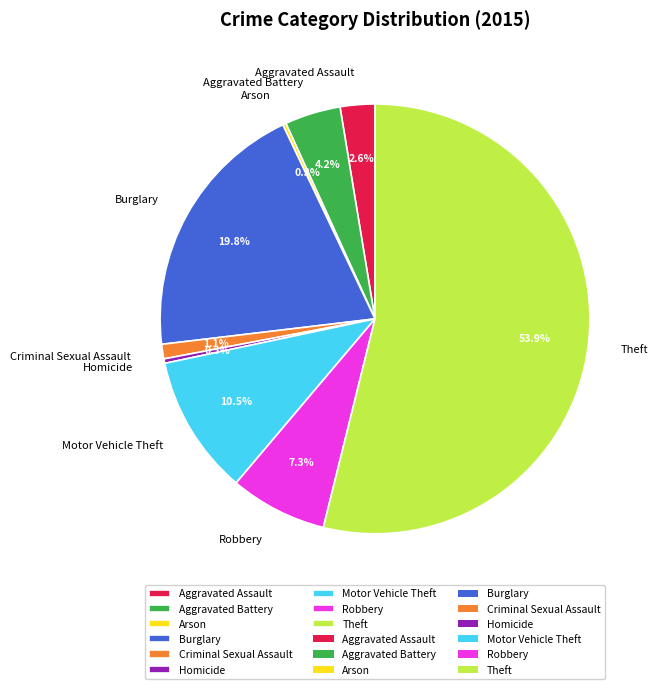

Between Robbery and Aggravated Battery, which is larger?

Robbery